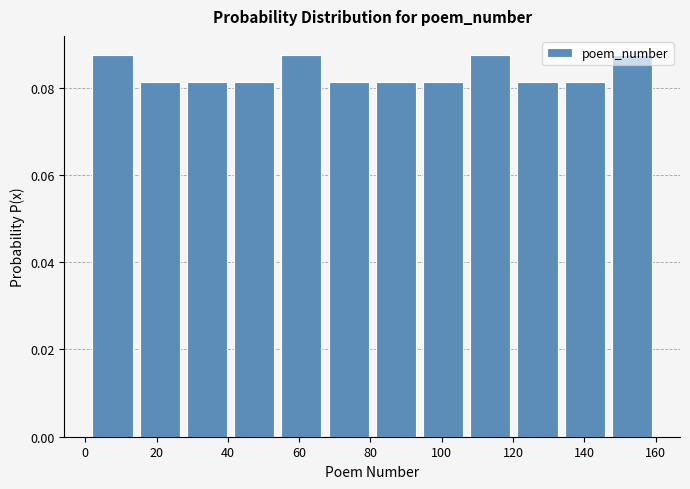

Reading left to right, transcribe this chart: for each bar, give the range it covers on the x-axis and its height. Neither the bar edges nor the heights are printed on the chart, so give them approximately, as read against the axes.

2 to 14: 0.088
14 to 28: 0.082
28 to 40: 0.082
40 to 54: 0.082
54 to 68: 0.088
68 to 80: 0.082
80 to 94: 0.082
94 to 108: 0.082
108 to 120: 0.088
120 to 134: 0.082
134 to 146: 0.082
146 to 160: 0.088